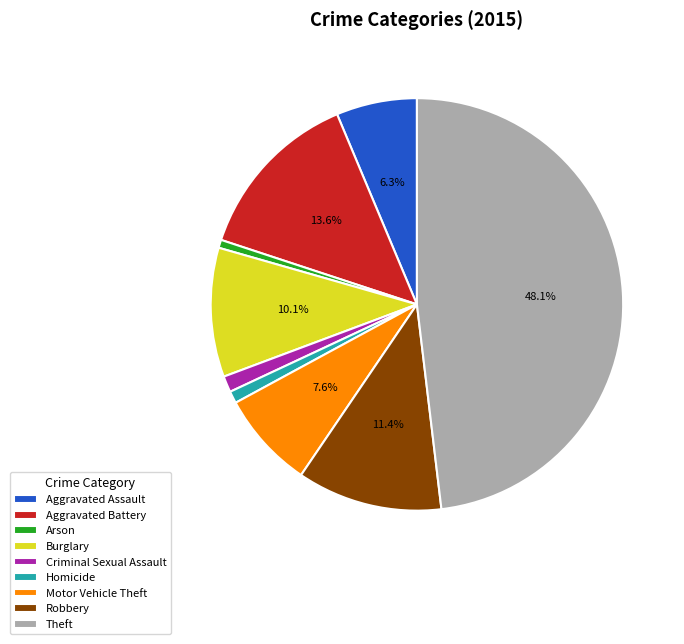

To the nearest percent, what is the difference between the Motor Vehicle Theft and Homicide slice percentages?

7%